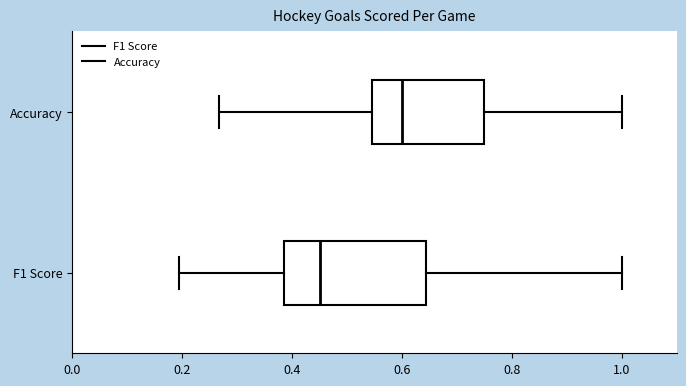

Which box is the widest, from its left edge to its right edge?

F1 Score